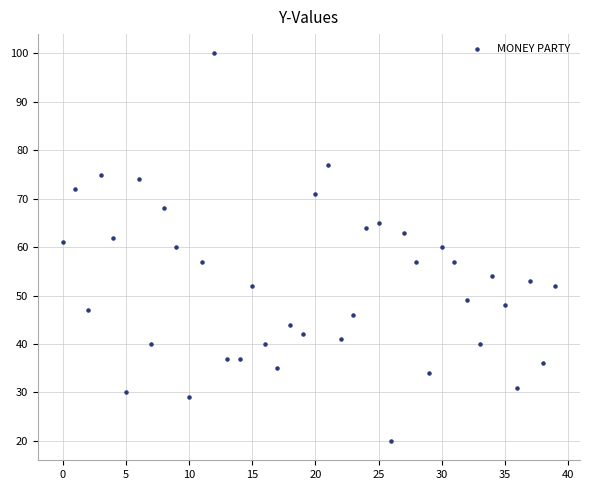

What is the range of Y values (max minus min)?

80